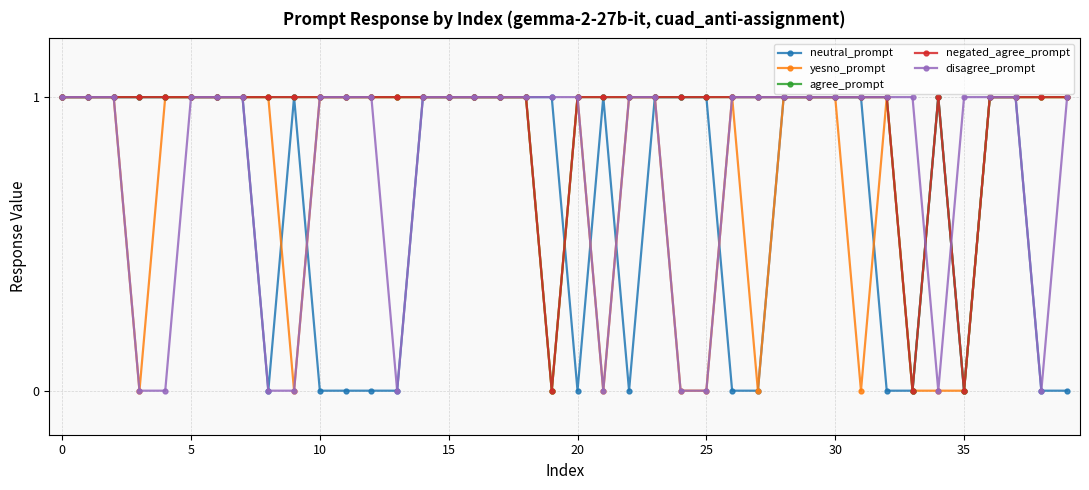

Reading left to right, transcribe all the data shown in this chart.

neutral_prompt: 1	1	1	1	1	1	1	1	0	1	0	0	0	0	1	1	1	1	1	1	0	1	0	1	1	1	0	0	1	1	1	1	0	0	1	0	1	1	0	0
yesno_prompt: 1	1	1	0	1	1	1	1	1	0	1	1	1	1	1	1	1	1	1	0	1	0	1	1	0	0	1	0	1	1	1	0	1	0	0	0	1	1	1	1
agree_prompt: 1	1	1	1	1	1	1	1	1	1	1	1	1	1	1	1	1	1	1	0	1	1	1	1	1	1	1	1	1	1	1	1	1	0	1	0	1	1	1	1
negated_agree_prompt: 1	1	1	1	1	1	1	1	1	1	1	1	1	1	1	1	1	1	1	0	1	1	1	1	1	1	1	1	1	1	1	1	1	0	1	0	1	1	1	1
disagree_prompt: 1	1	1	0	0	1	1	1	0	0	1	1	1	0	1	1	1	1	1	1	1	0	1	1	0	0	1	1	1	1	1	1	1	1	0	1	1	1	0	1